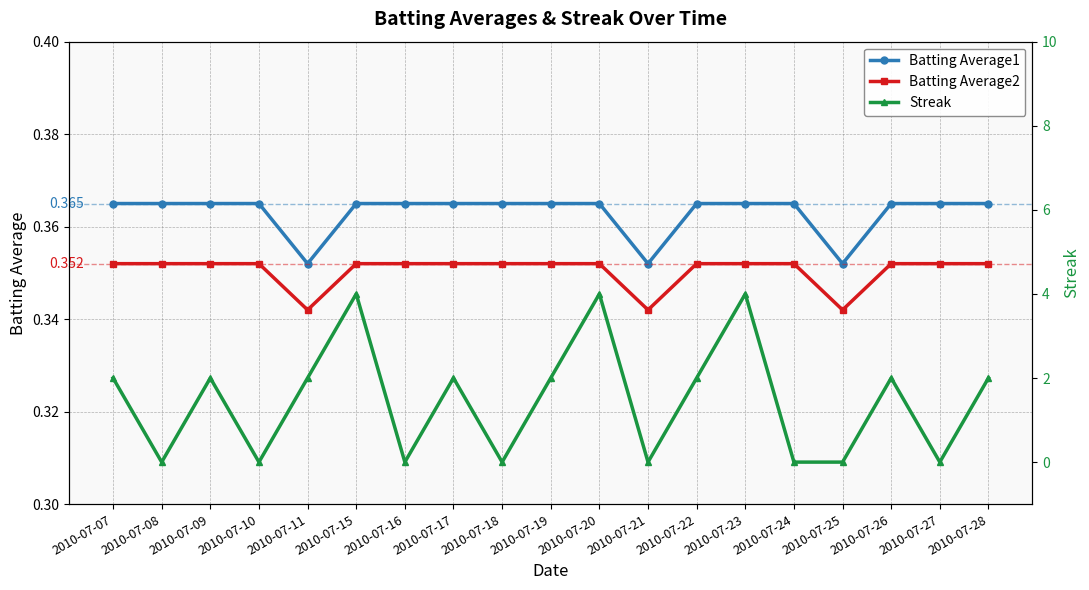

How many intersections are there between Streak and Batting Average2?

14